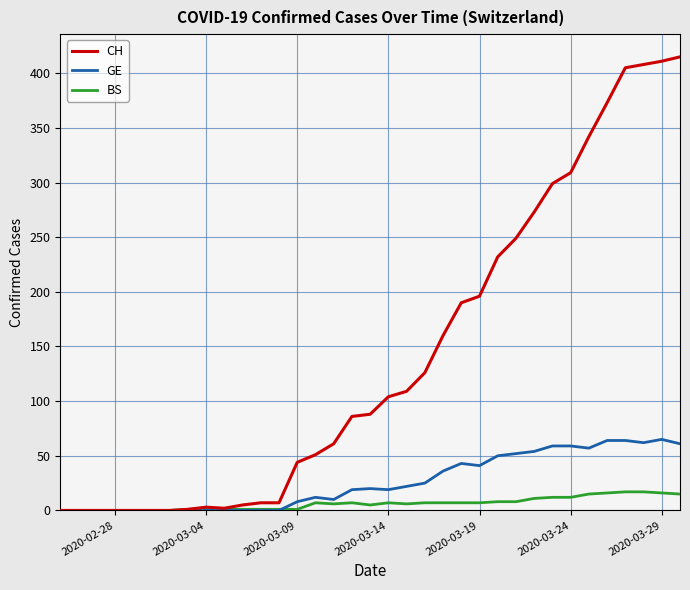

Which series has the widest spread of values?

CH